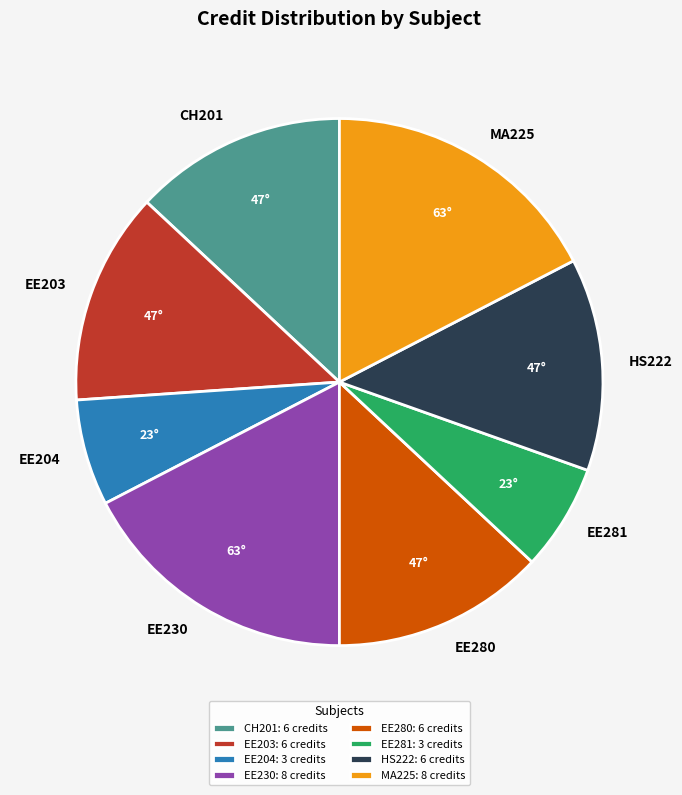

The HS222 slice represents 13% of the pie. True or false?

True